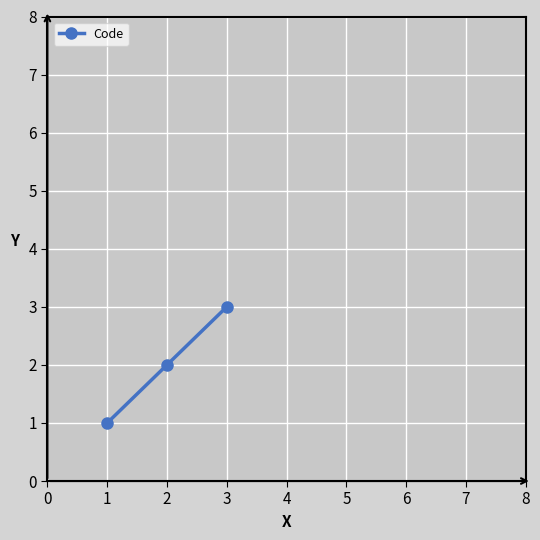

Which category has the highest value across all series?

3